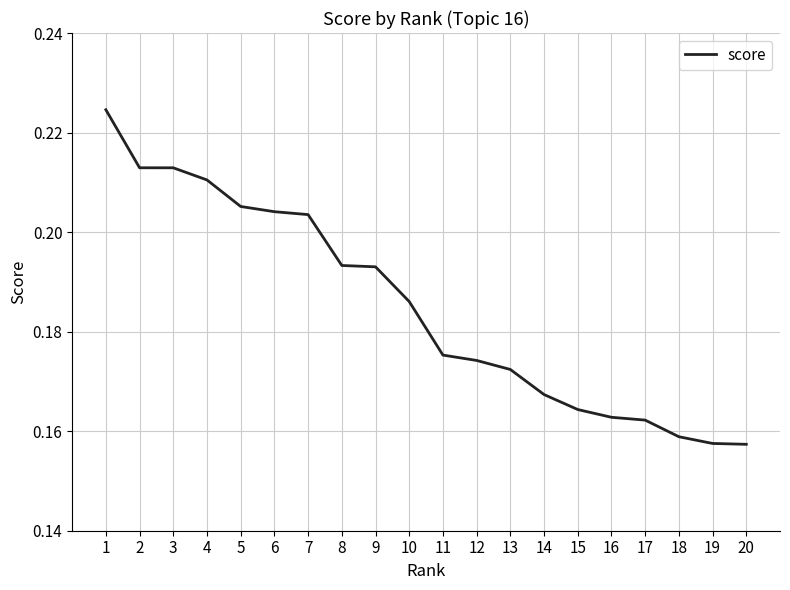

The value at 13 is 0.3. True or false?

False